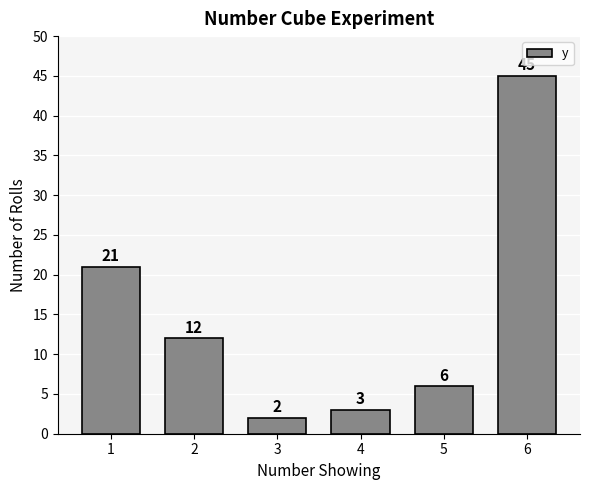

Reading left to right, what are all the values shown in this chart?

21	12	2	3	6	45